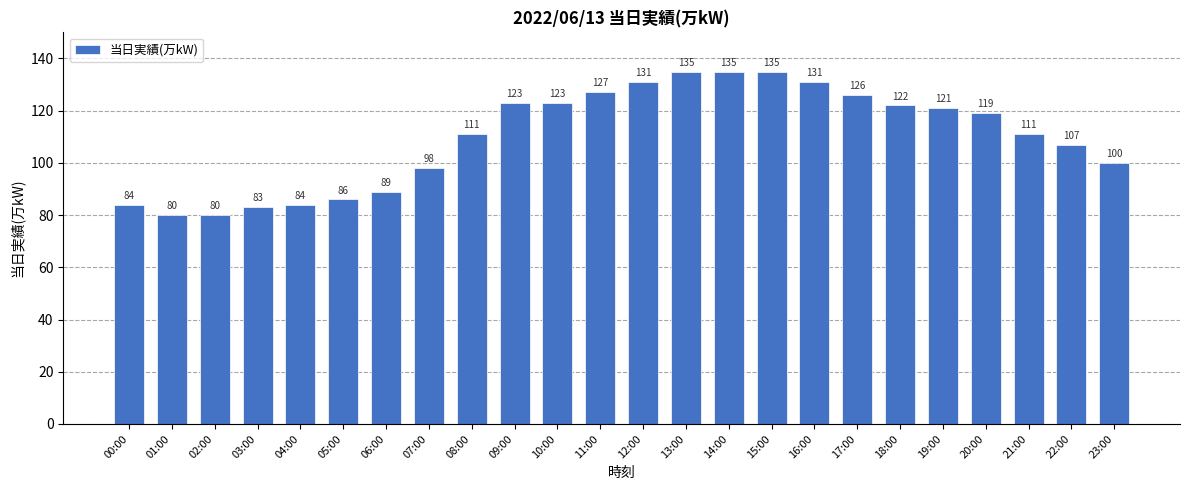

What position from the right is 23:00?

1